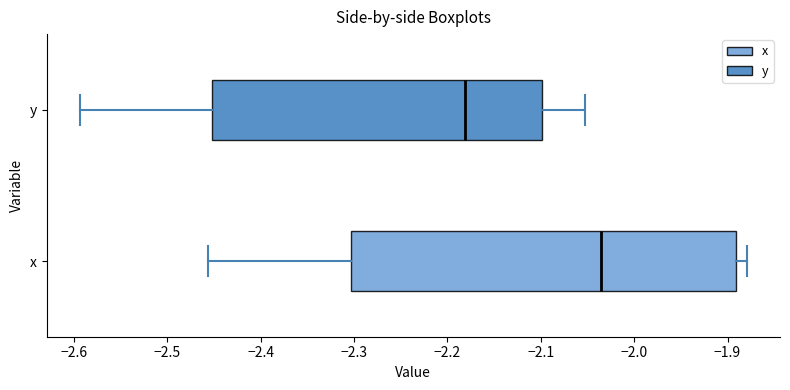

Where does the left whisker of the box for y end on the x-axis? The values are not printed on the chart, so give them approximately, as read against the axis.

-2.59